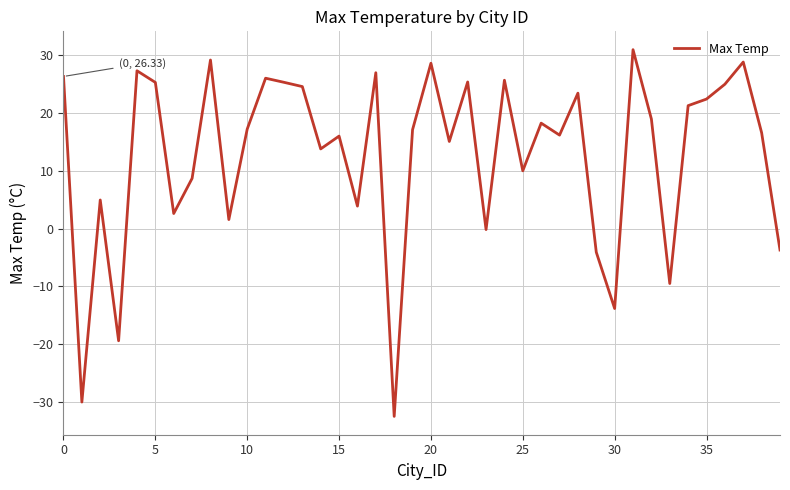

What is the difference between the maximum and minimum values?

63.5